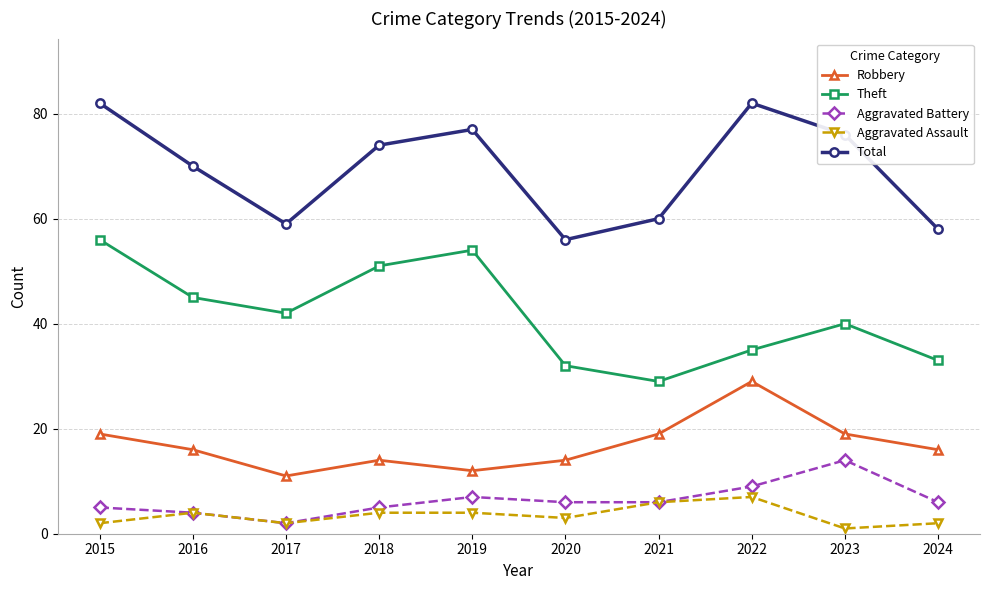

What is the value of the Aggravated Battery point at the 3rd from the left?

2